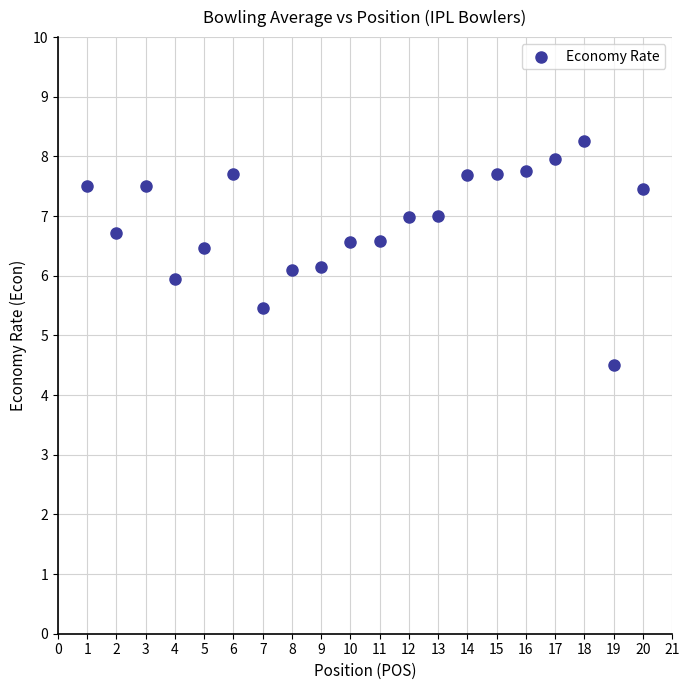

What is the range of Y values (max minus min)?

3.8